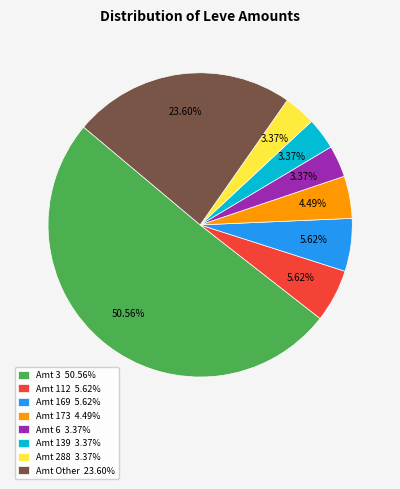

Combined, do Amt 3 50.56% and Amt 288 3.37% account for over 50%?

Yes